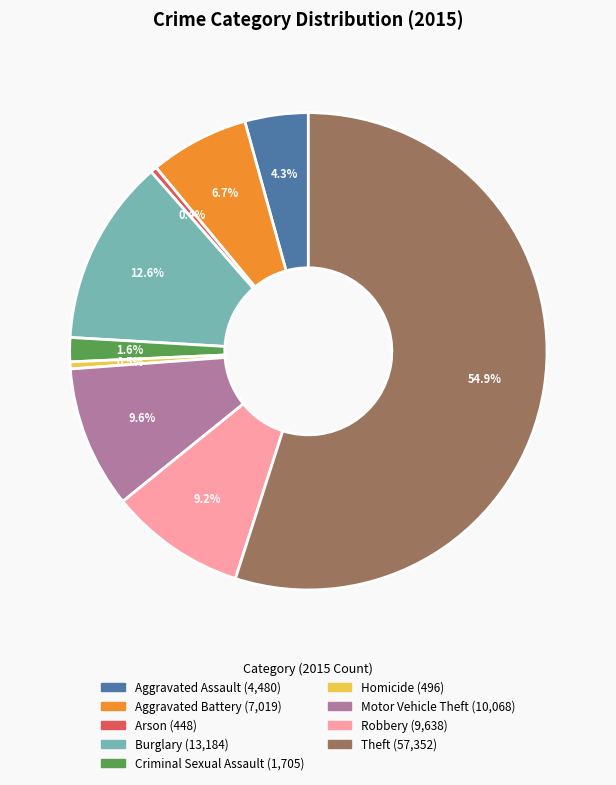

Which category has the biggest portion of the pie?

Theft